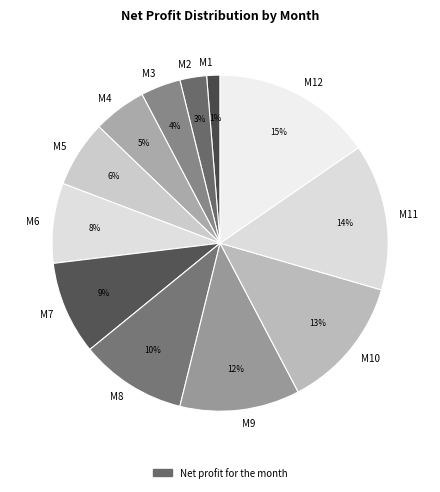

Is the sum of M10 and M1 greater than half?

No